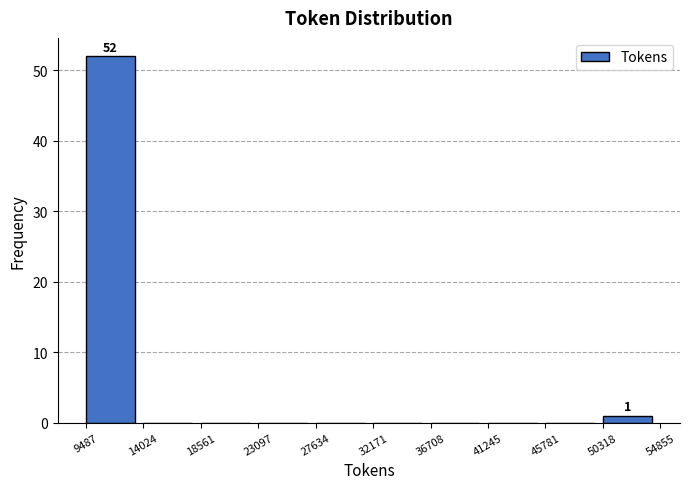

Which range on the x-axis has the tallest bar?

9487 to 14024